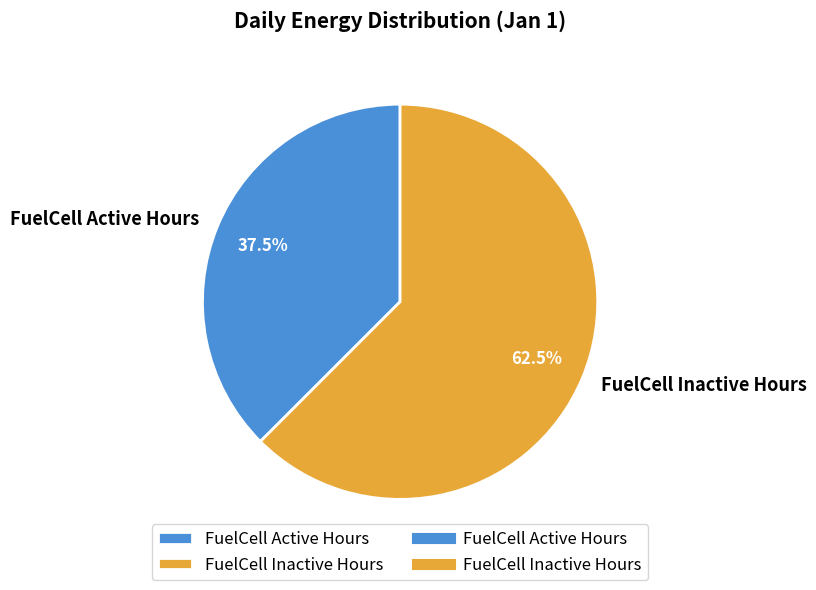

What is the ratio of the value at FuelCell Inactive Hours to the value at FuelCell Active Hours?

1.7